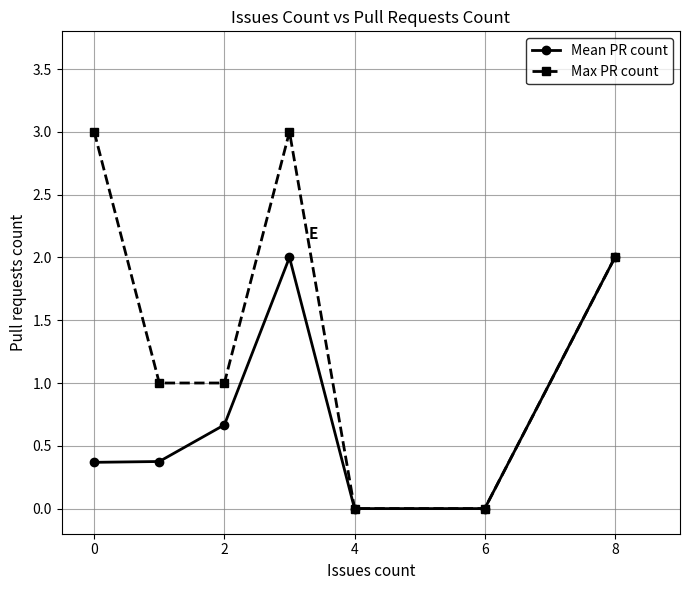

How many lines are shown in the chart?

2